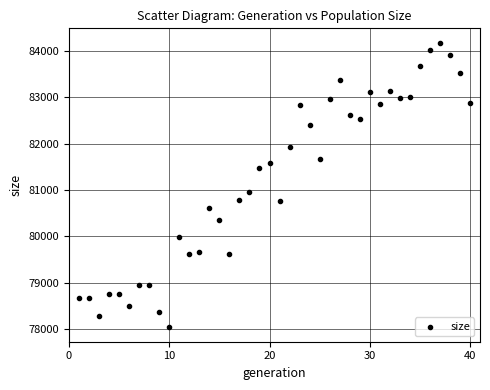

What Y value in the scatter plot is closest to 81104?

80959